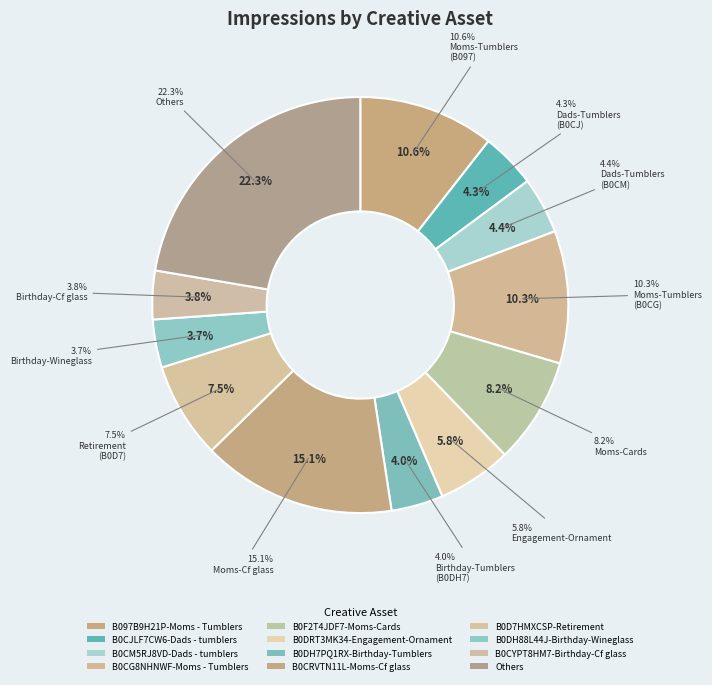

How many segments does this pie chart have?

12